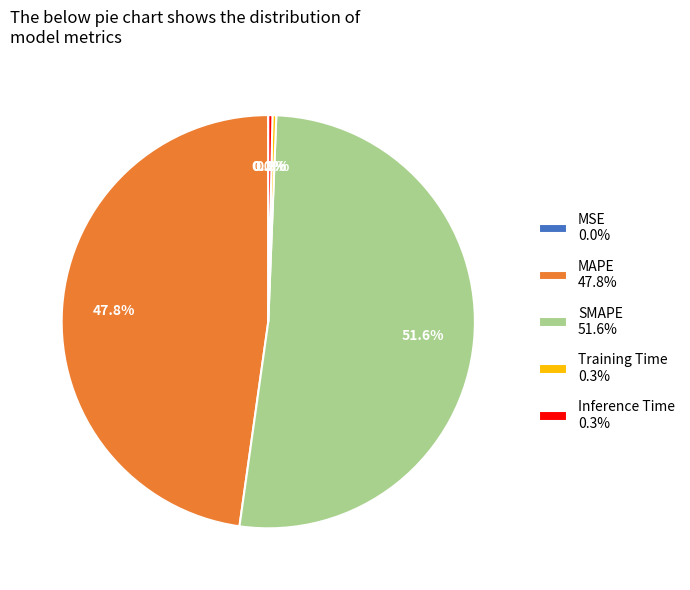

Combined, what portion of the pie is MAPE and Training Time?

48.1%